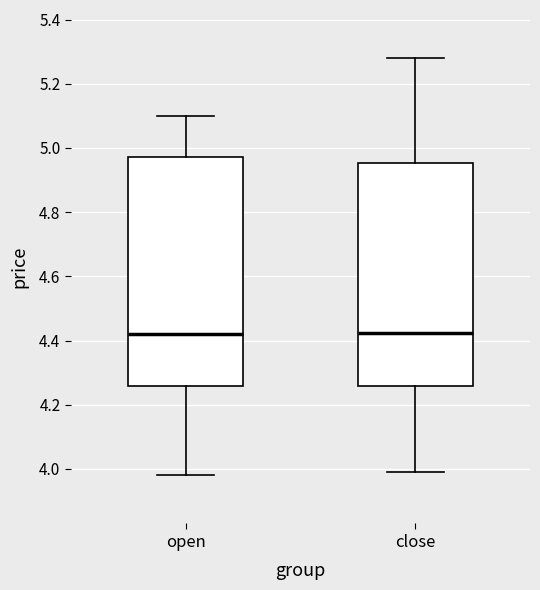

Reading left to right, read every box against the y-axis: the position of its median line, the range the box covers, and the ends of its whiskers. The values are not printed on the chart, so give them approximately, as read against the axis.

open: median 4.42, box 4.26 to 4.98, whiskers 3.98 to 5.10
close: median 4.42, box 4.26 to 4.96, whiskers 4.00 to 5.28